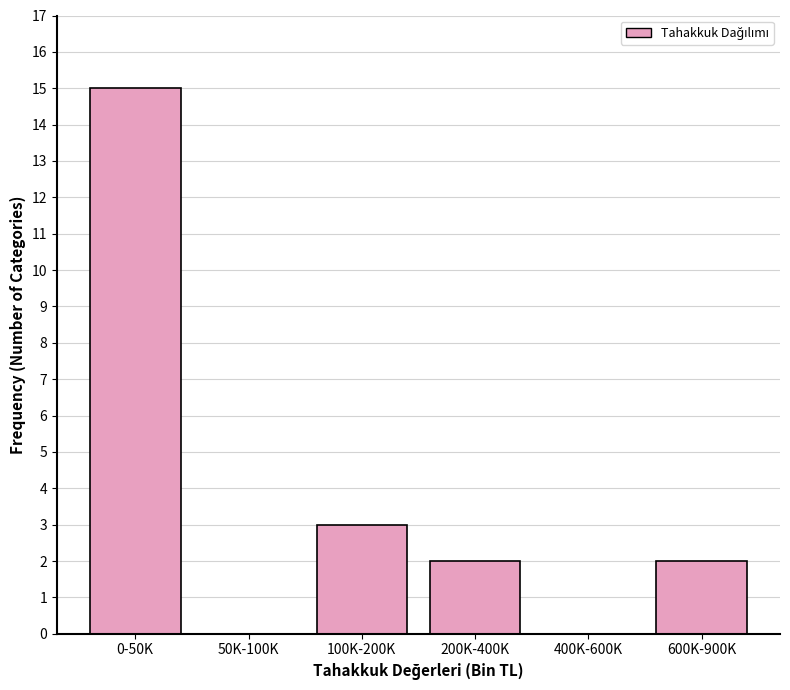

Reading left to right, list all the values displayed in this chart.

0-50K=15	50K-100K=0	100K-200K=3	200K-400K=2	400K-600K=0	600K-900K=2